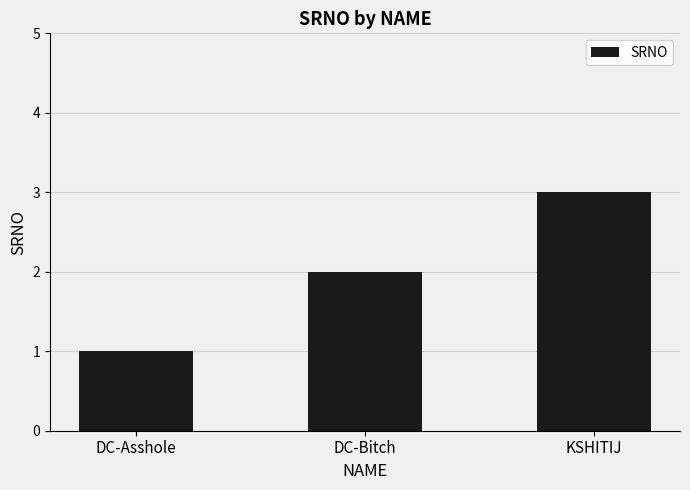

What is the label of the 1st bar from the left?

DC-Asshole